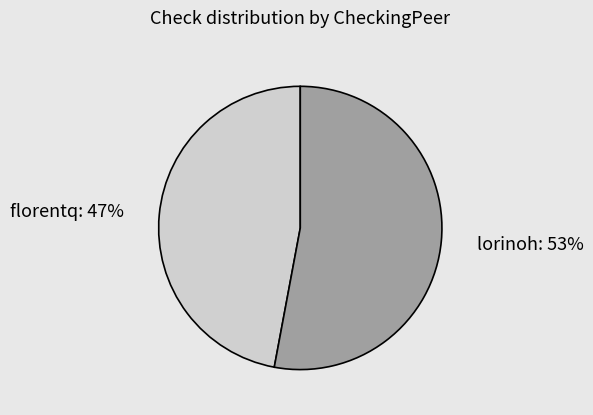

Rank the categories by value from lowest to highest.

florentq, lorinoh